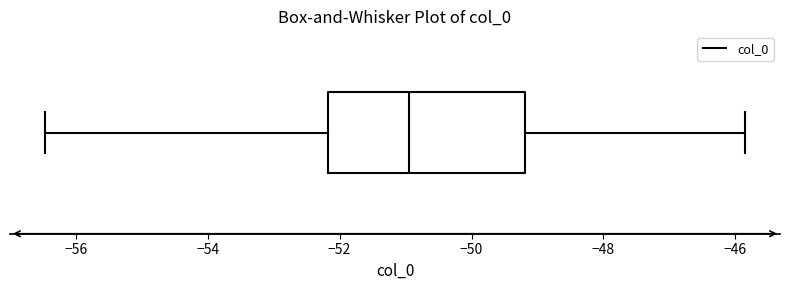

Transcribe this box plot: give where the median line is, the range the box spans, and where the two whiskers end, as read against the x-axis. The values are not printed on the chart, so give them approximately, as read against the axis.

median -51.0, box -52.2 to -49.2, whiskers -56.4 to -45.8